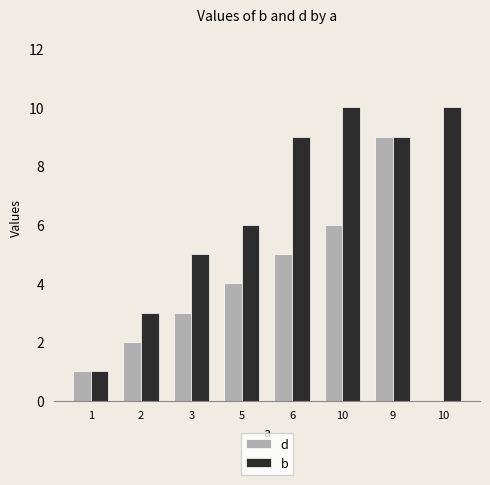

Which series has the widest spread of values?

d